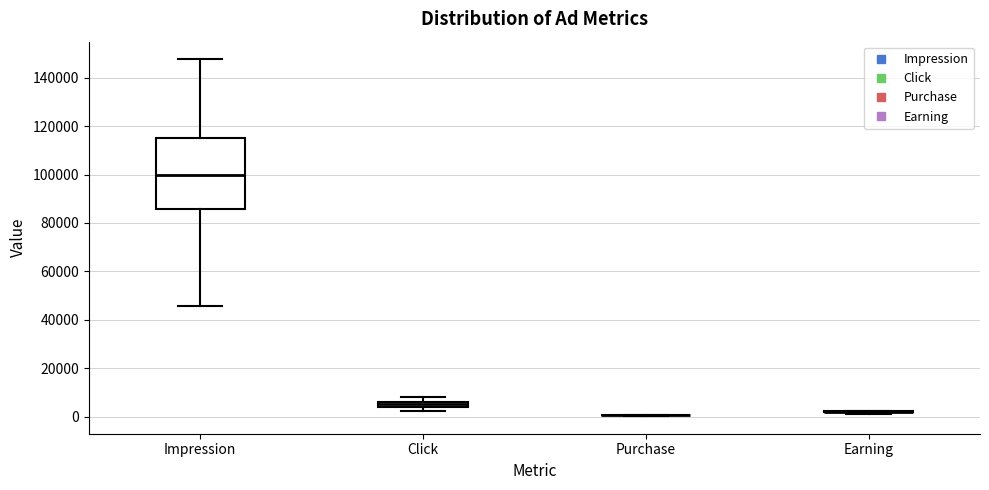

Which box is the tallest, from its lower edge to its upper edge?

Impression